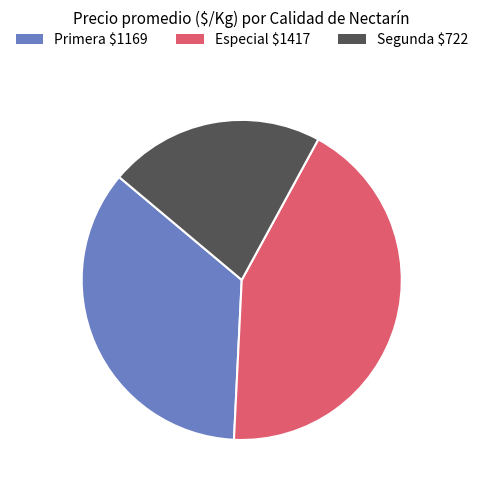

Is there any slice that represents more than half of the pie?

No